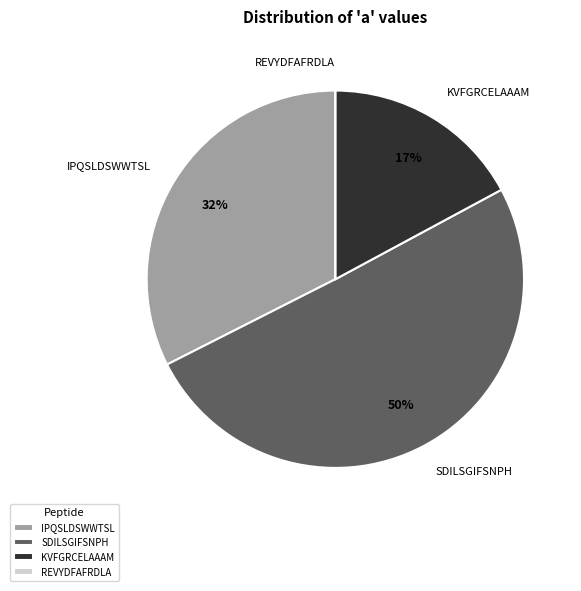

To the nearest percent, what percentage of the pie is IPQSLDSWWTSL?

32%